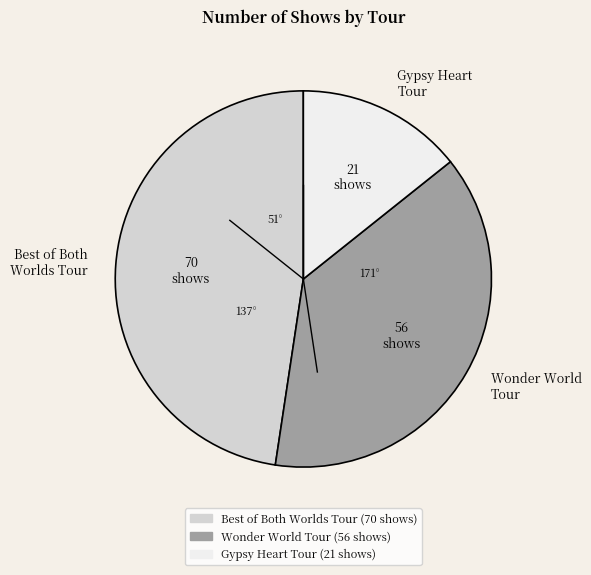

How many segments does this pie chart have?

3